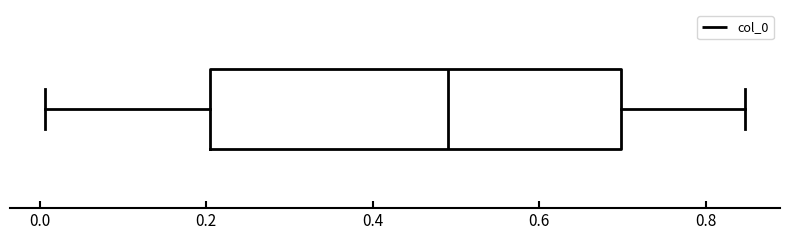

Read this box plot against the x-axis: the position of the median line, the range covered by the box, and the ends of both whiskers. The values are not printed on the chart, so give them approximately, as read against the axis.

median 0.50, box 0.20 to 0.70, whiskers 0.00 to 0.84